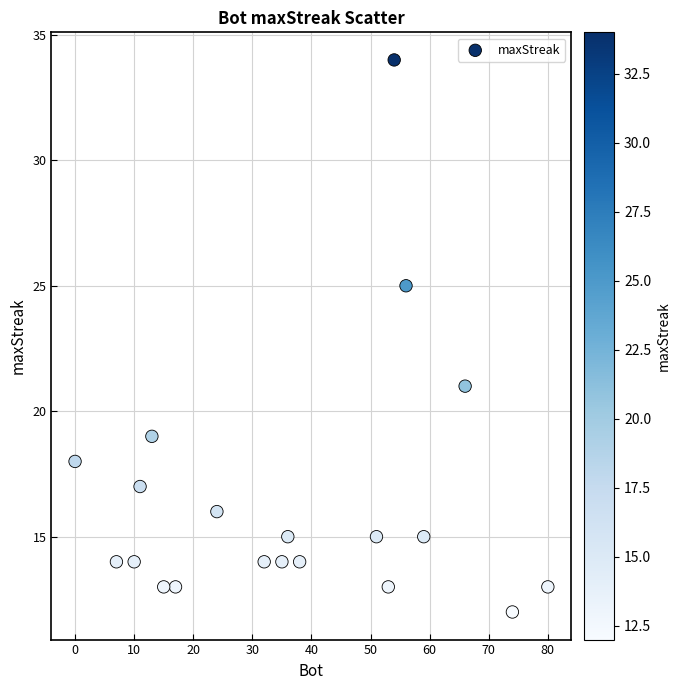

What is the range of Y values (max minus min)?

22